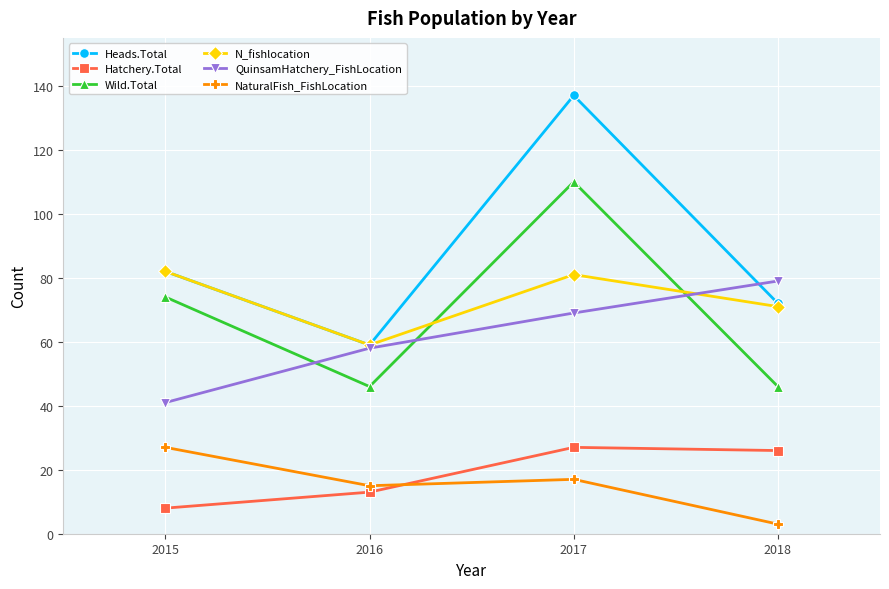

Which series has the largest total across all categories?

Heads.Total